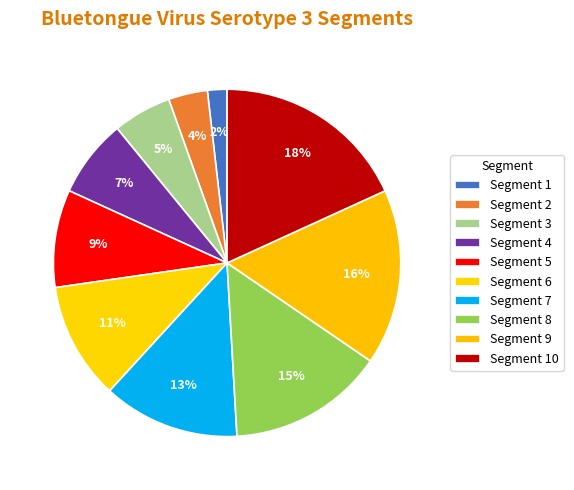

To the nearest percent, what percentage of the pie is Segment 3?

5%